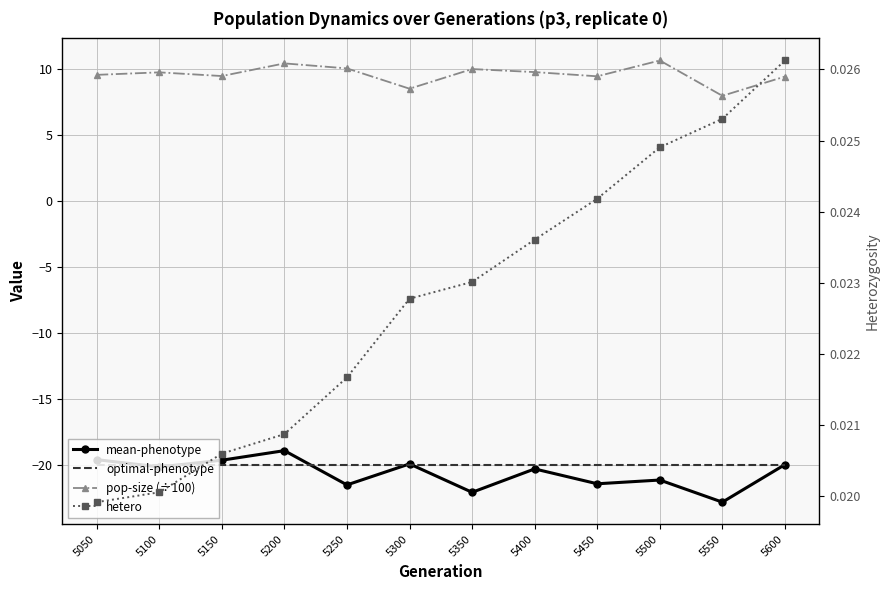

At which category does mean-phenotype reach its first local peak?

5200